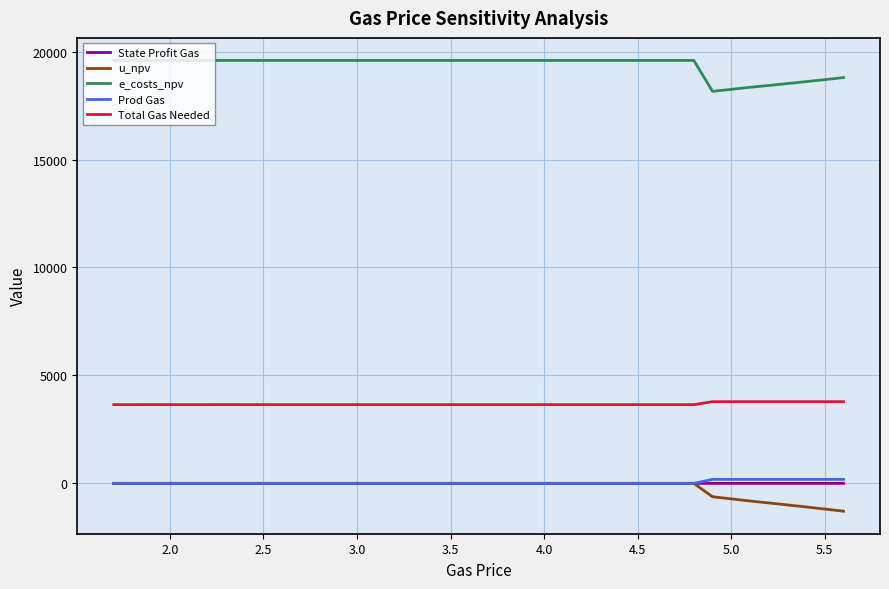

True or false: Prod Gas and Total Gas Needed intersect in this chart.

False